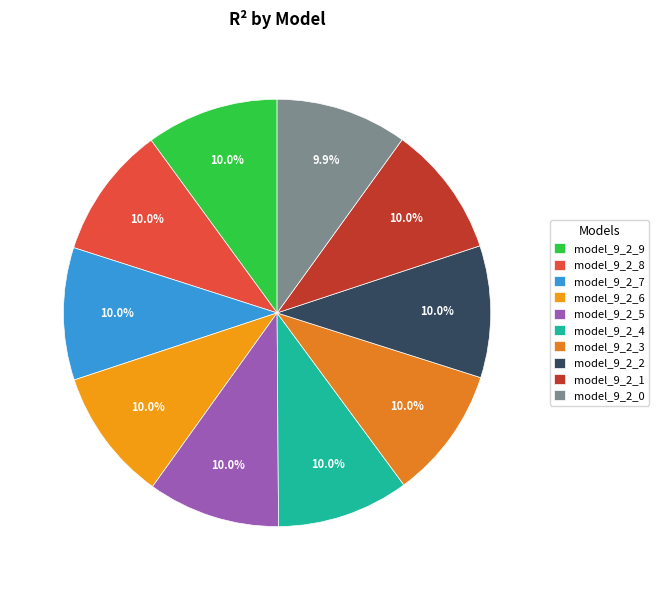

Count the number of slices in the pie.

10